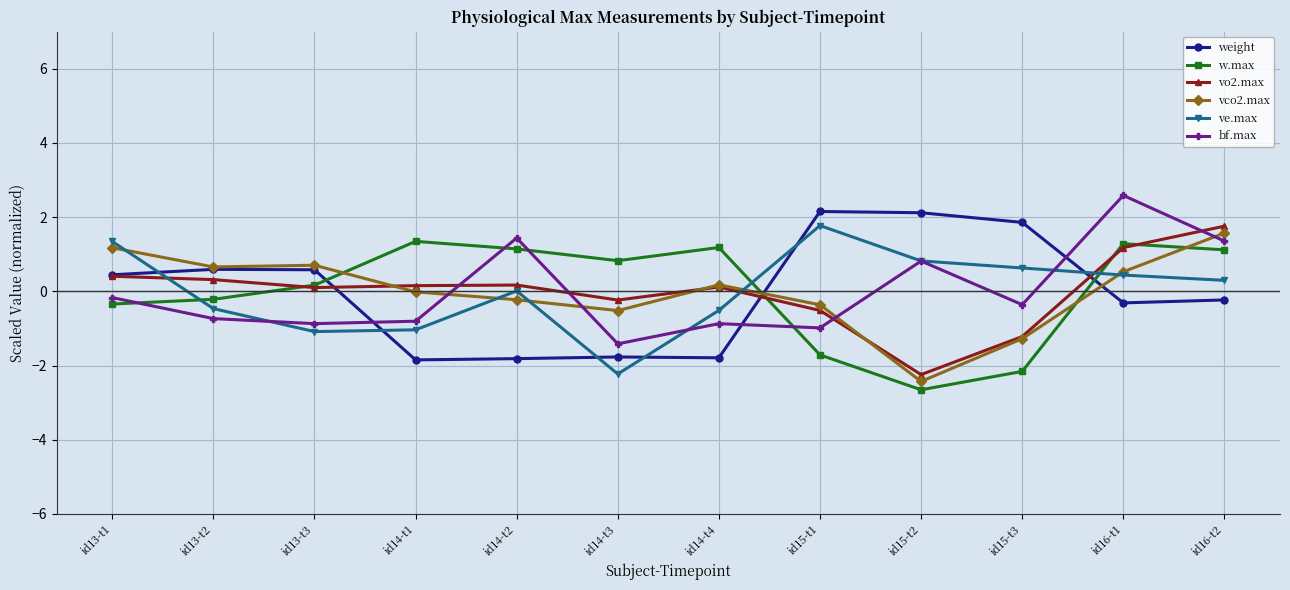

How many data points in bf.max are less than 0?

8